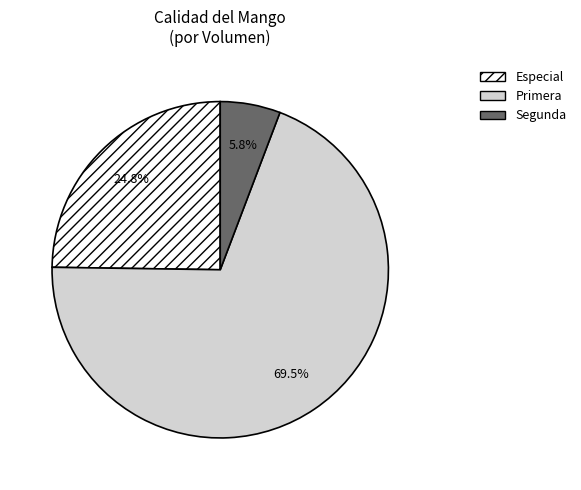

Approximately how many times larger is the value at Especial compared to Segunda?

4.3